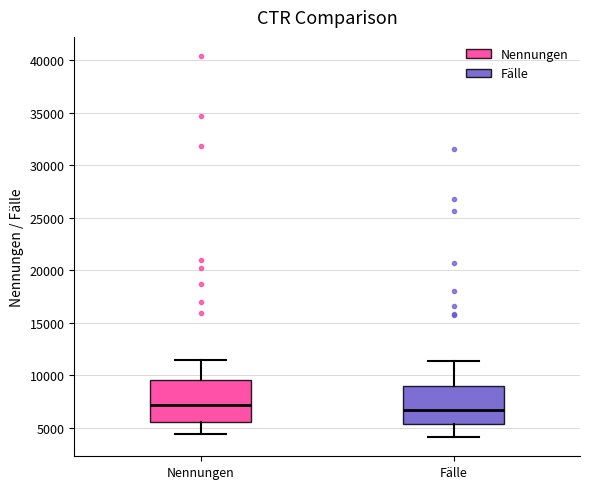

Reading left to right, read every box against the y-axis: the position of its median line, the range the box covers, and the ends of its whiskers. The values are not printed on the chart, so give them approximately, as read against the axis.

Nennungen: median 7000, box 5500 to 9500, whiskers 4500 to 11500
Fälle: median 6500, box 5500 to 9000, whiskers 4000 to 11500